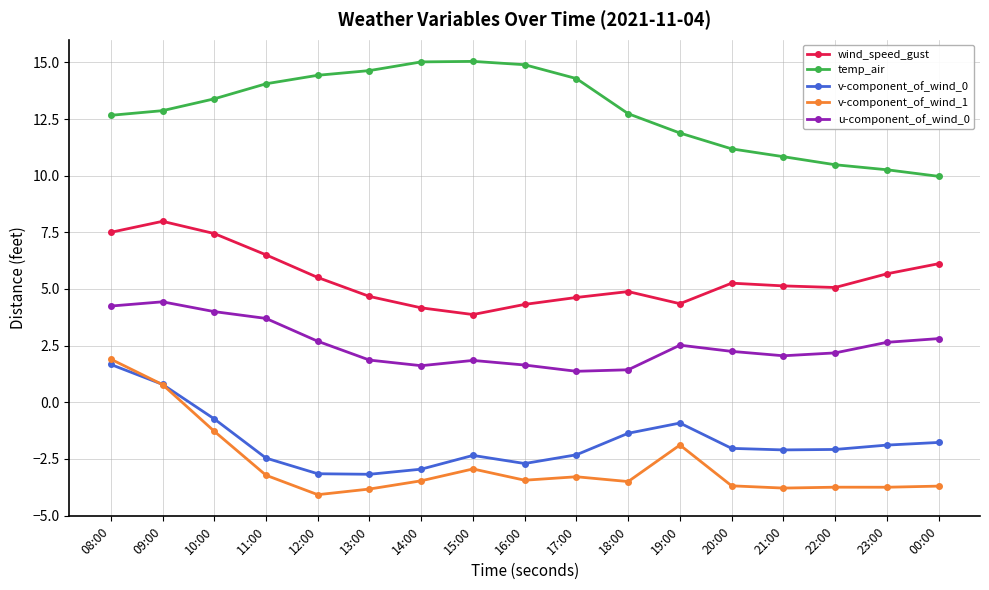

How many lines are shown in the chart?

5